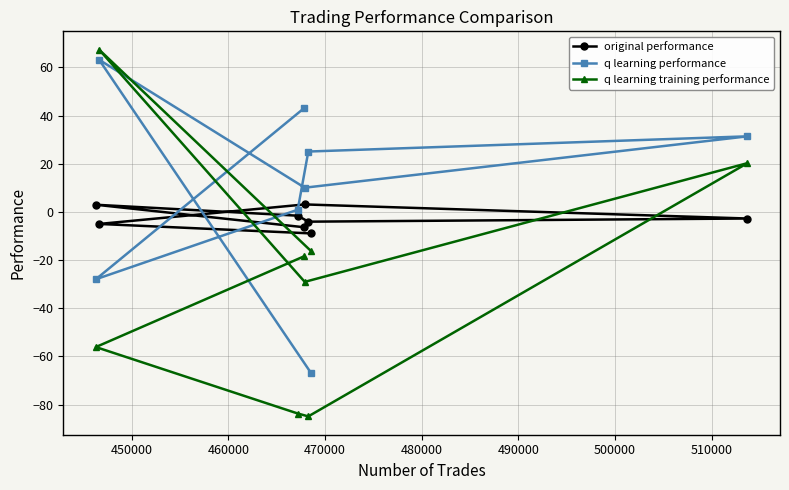

Which series has the largest total across all categories?

q learning performance